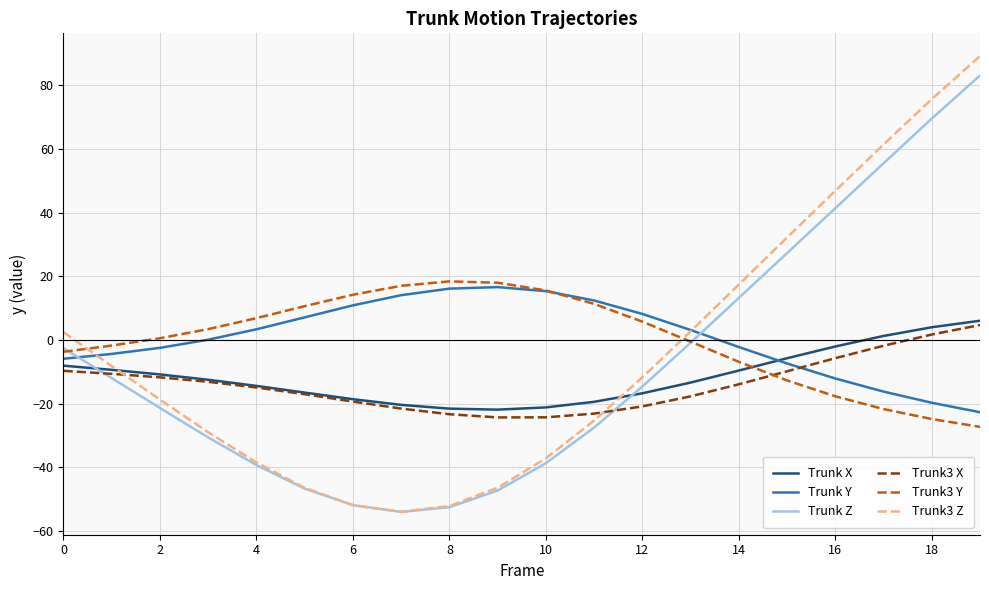

List the series in order of their peak value, highest first.

Trunk3 Z, Trunk Z, Trunk3 Y, Trunk Y, Trunk X, Trunk3 X